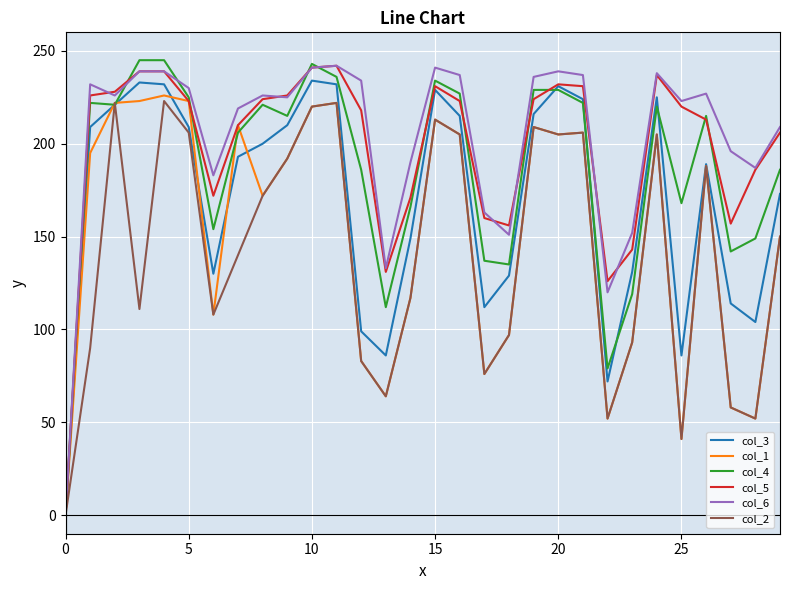

What are all the series names shown in the legend?

col_3, col_1, col_4, col_5, col_6, col_2